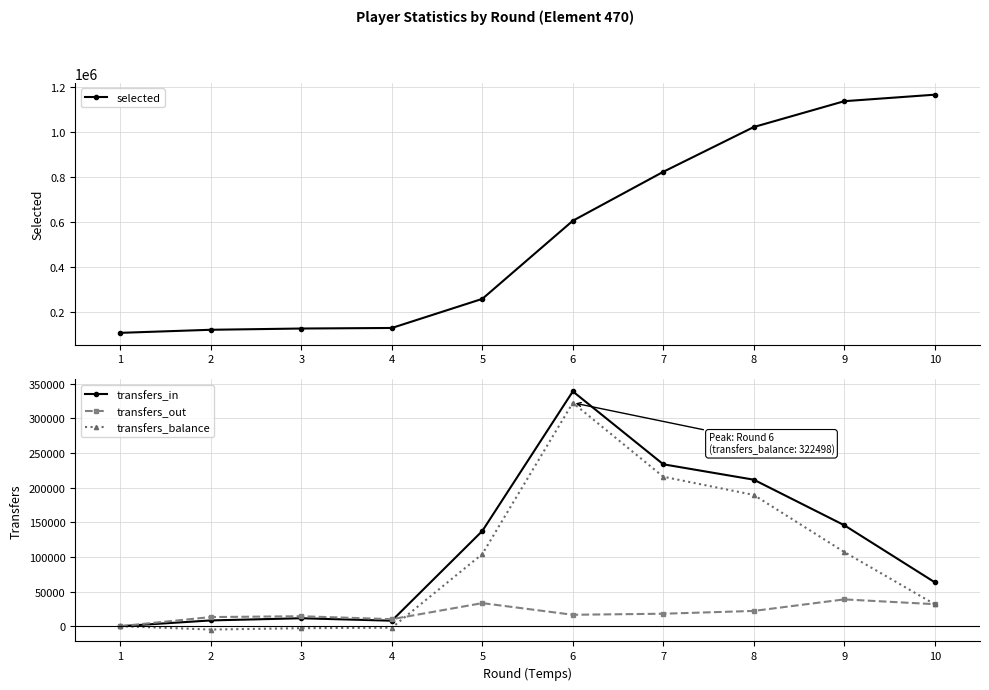

Which series has the widest spread of values?

selected